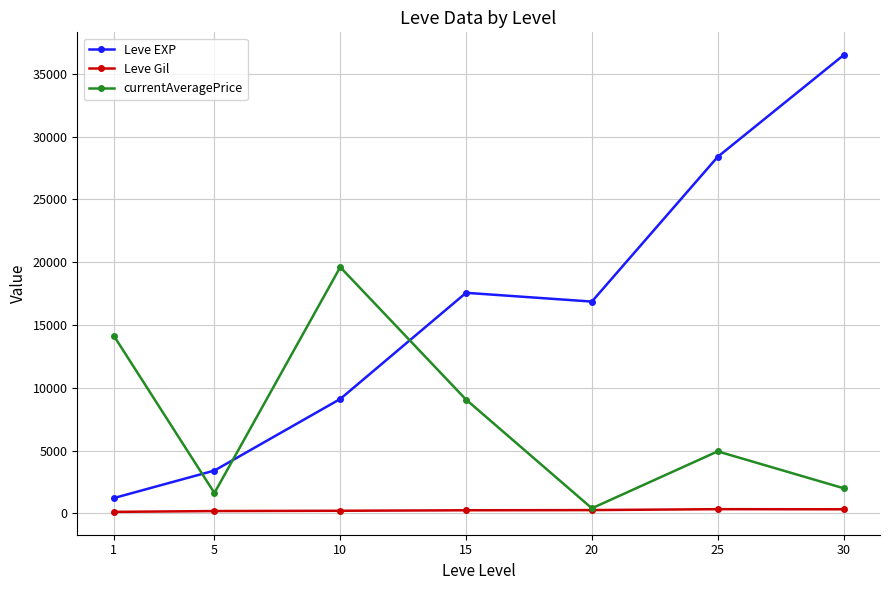

At which category does currentAveragePrice reach its first local valley?

5